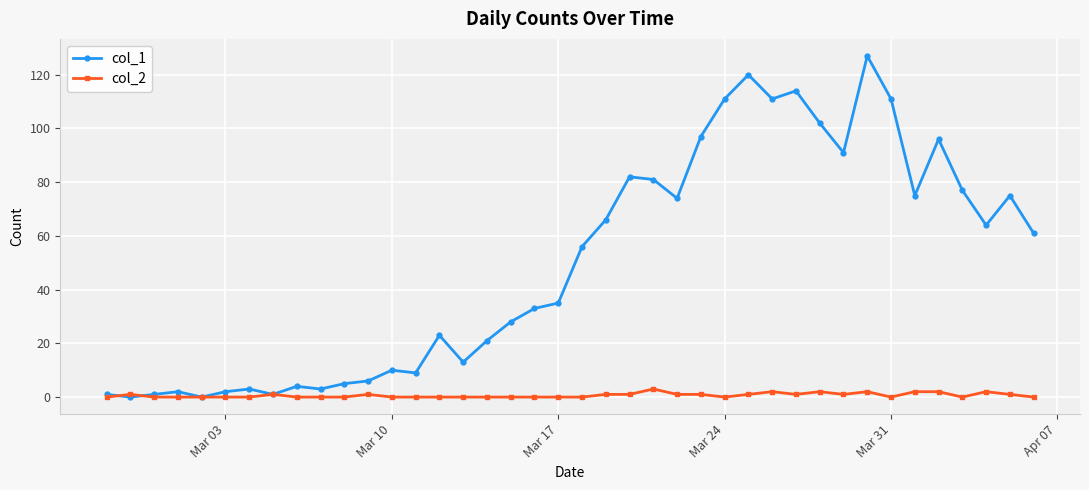

Reading right to left, what are all the values shown in this chart?

col_1: 61	75	64	77	96	75	111	127	91	102	114	111	120	111	97	74	81	82	66	56	35	33	28	21	13	23	9	10	6	5	3	4	1	3	2	0	2	1	0	1
col_2: 0	1	2	0	2	2	0	2	1	2	1	2	1	0	1	1	3	1	1	0	0	0	0	0	0	0	0	0	1	0	0	0	1	0	0	0	0	0	1	0